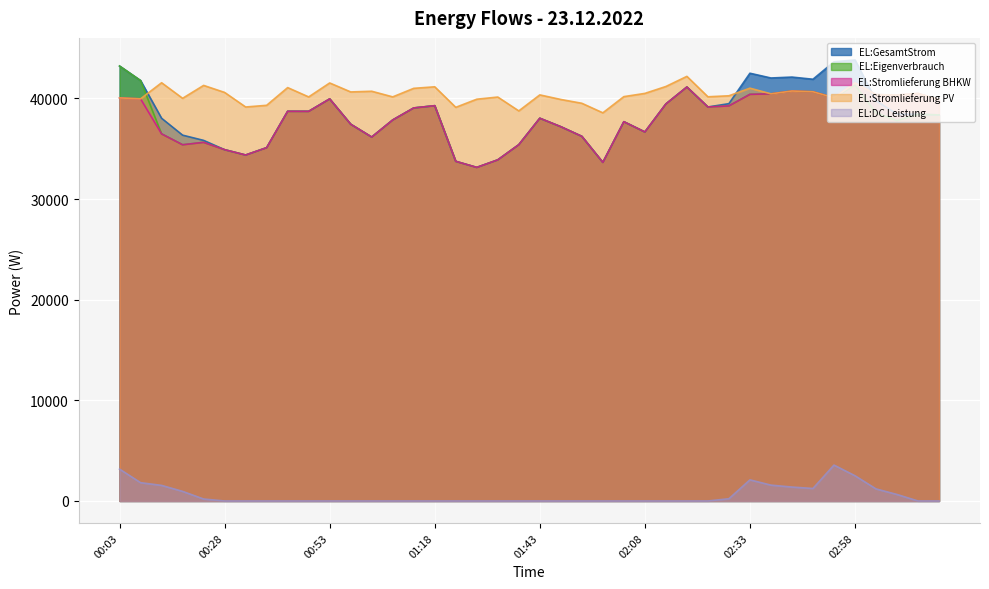

How many interior local valleys does the EL:Eigenverbrauch series have?

10